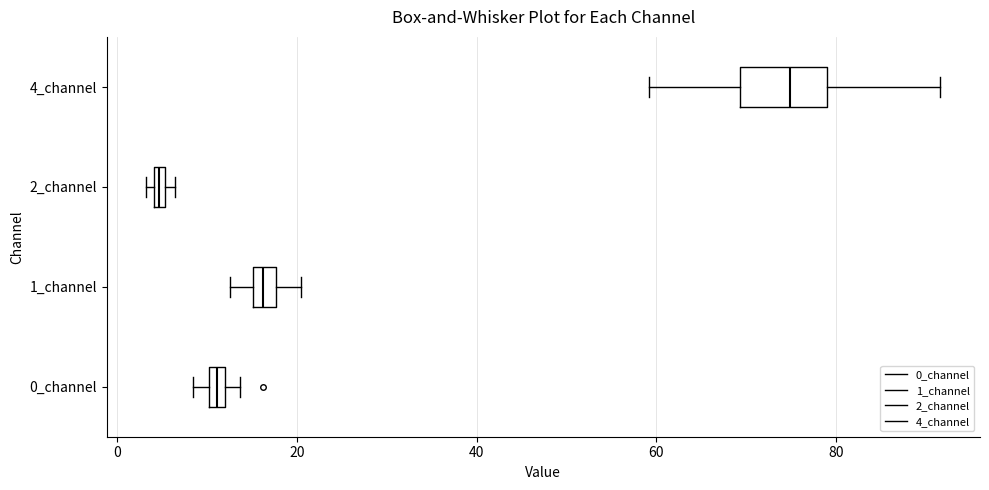

Which box is the widest, from its left edge to its right edge?

4_channel